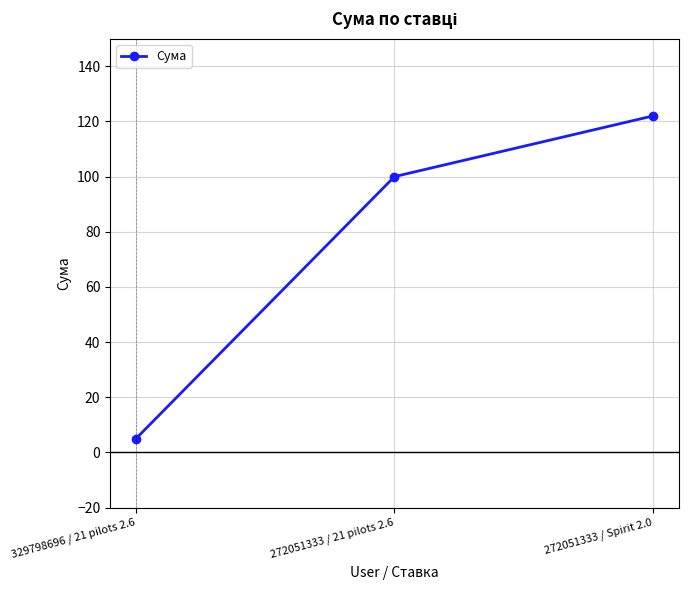

What is the greatest value displayed?

122